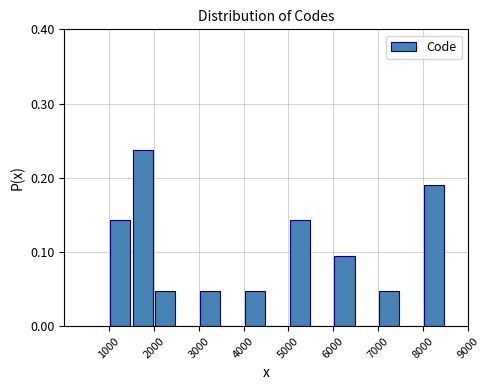

What is the height of the bar covering 2000 to 2500 on the x-axis? The values are not printed on the chart, so give them approximately, as read against the axis.

0.05